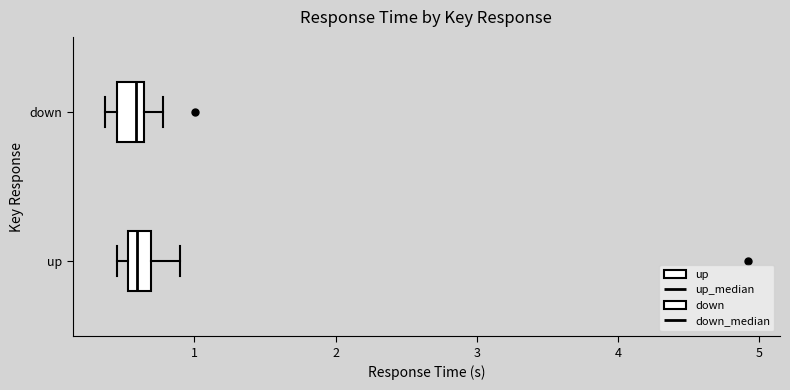

Reading bottom to top, transcribe this box plot: for each box, give where its median line is, the range the box spans, and where its two whiskers end, as read against the x-axis. The values are not printed on the chart, so give them approximately, as read against the axis.

up: median 0.6, box 0.5 to 0.7, whiskers 0.5 (just left of the box's left edge) to 0.9
down: median 0.6 (just left of the box's right edge), box 0.5 to 0.6, whiskers 0.4 to 0.8